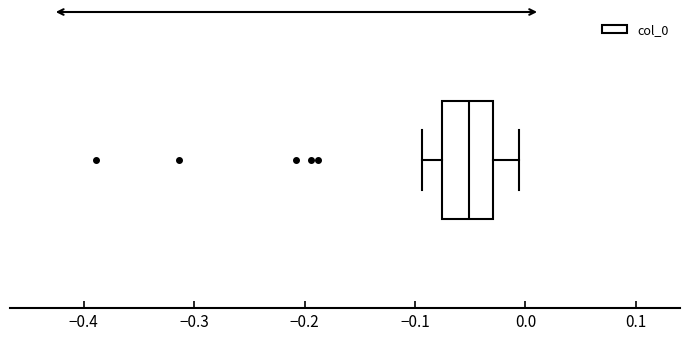

Where is the right edge of the box on the x-axis? The values are not printed on the chart, so give them approximately, as read against the axis.

-0.03